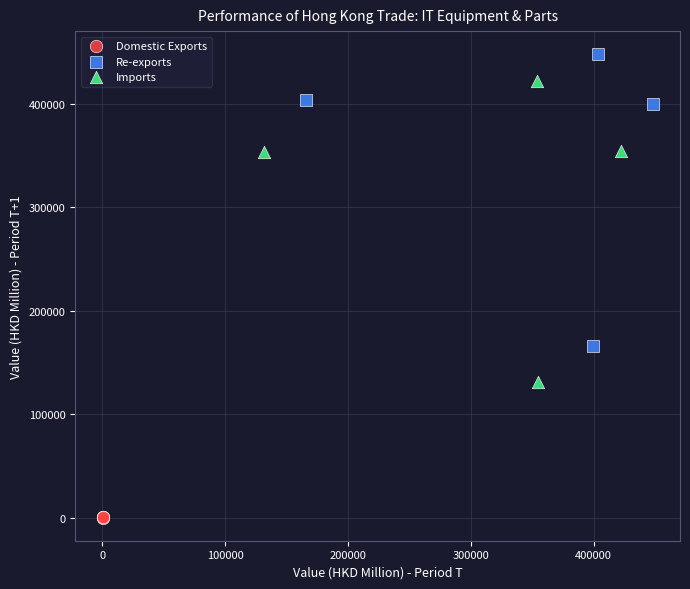

Which series contains the highest Y value?

Re-exports